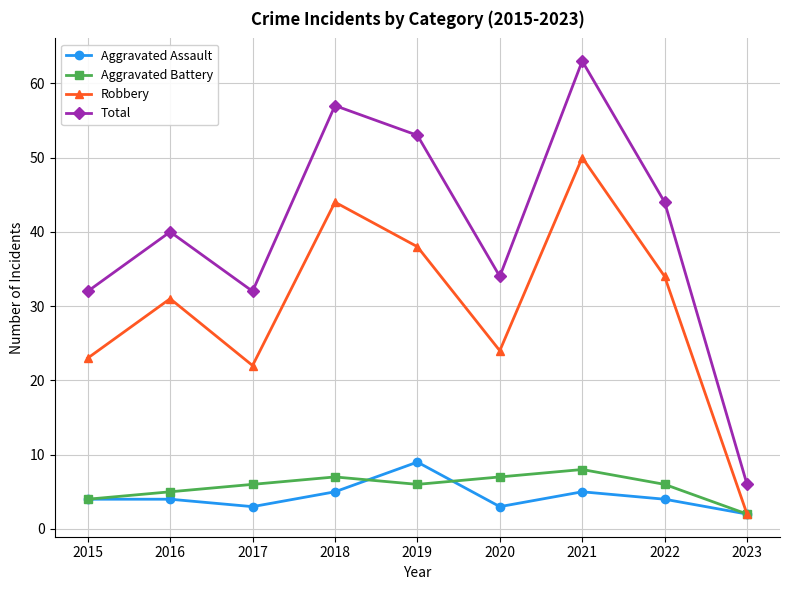

What is the smallest value displayed?

2